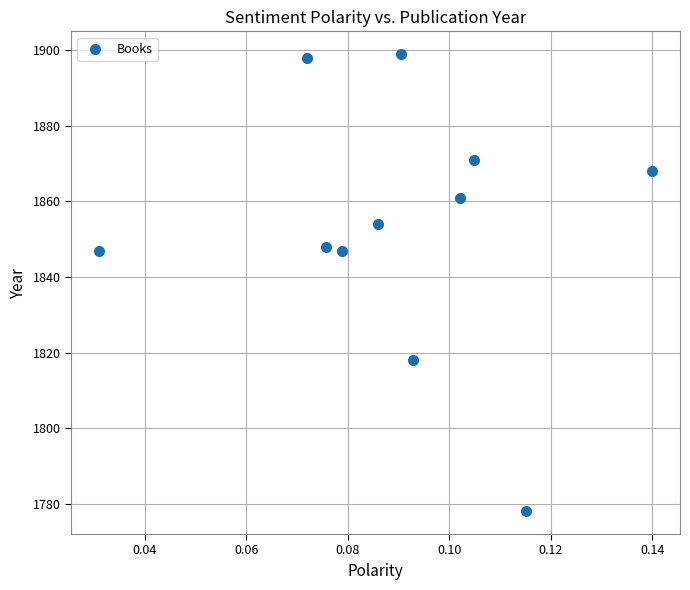

What is the range of Y values (max minus min)?

121